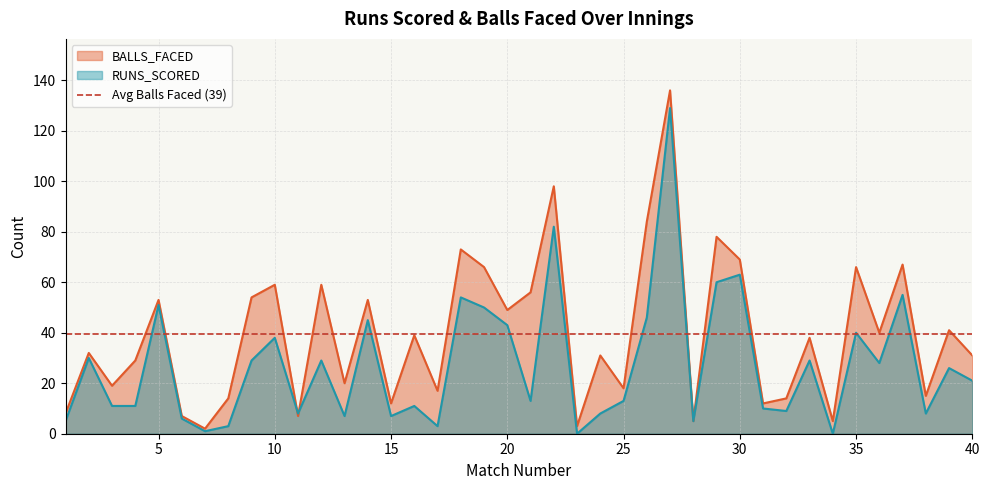

What is the approximate value of BALLS_FACED at 6?

7